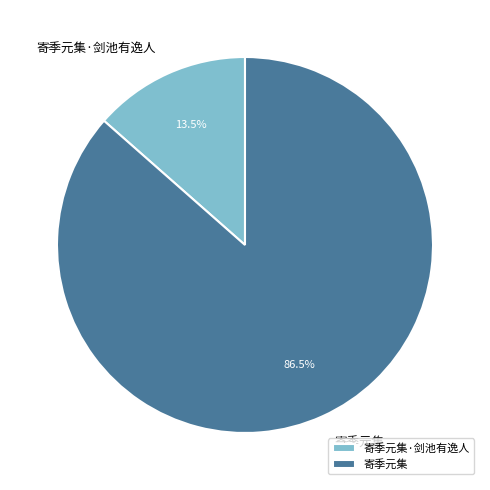

Approximately how many times larger is the value at 寄季元集 compared to 寄季元集·剑池有逸人?

6.4